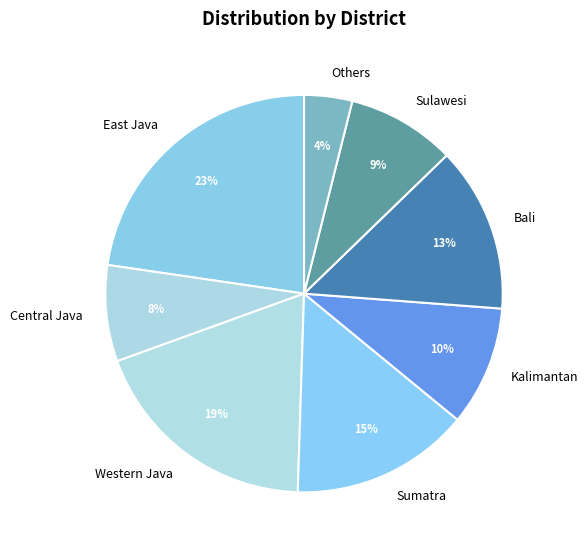

How many slices are in this pie chart?

8